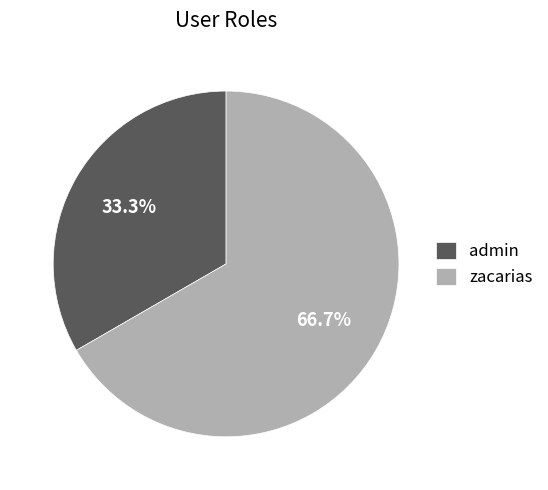

Is admin the majority of the pie?

No